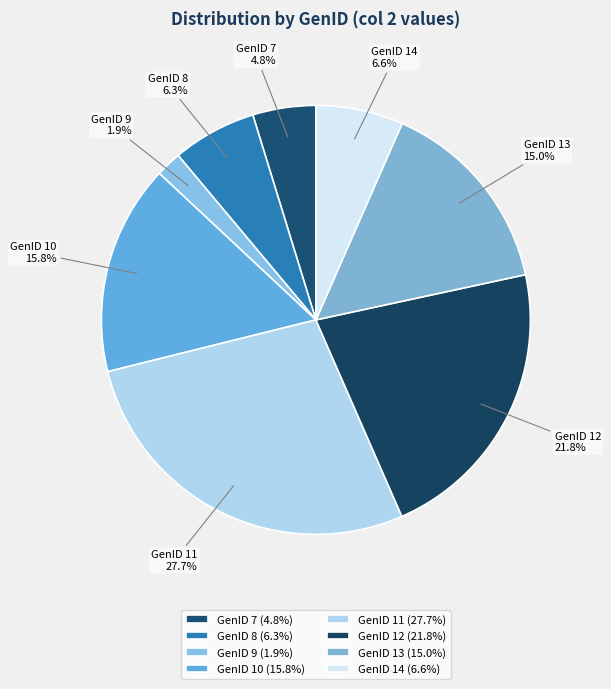

Which category has the smallest portion of the pie?

GenID 9